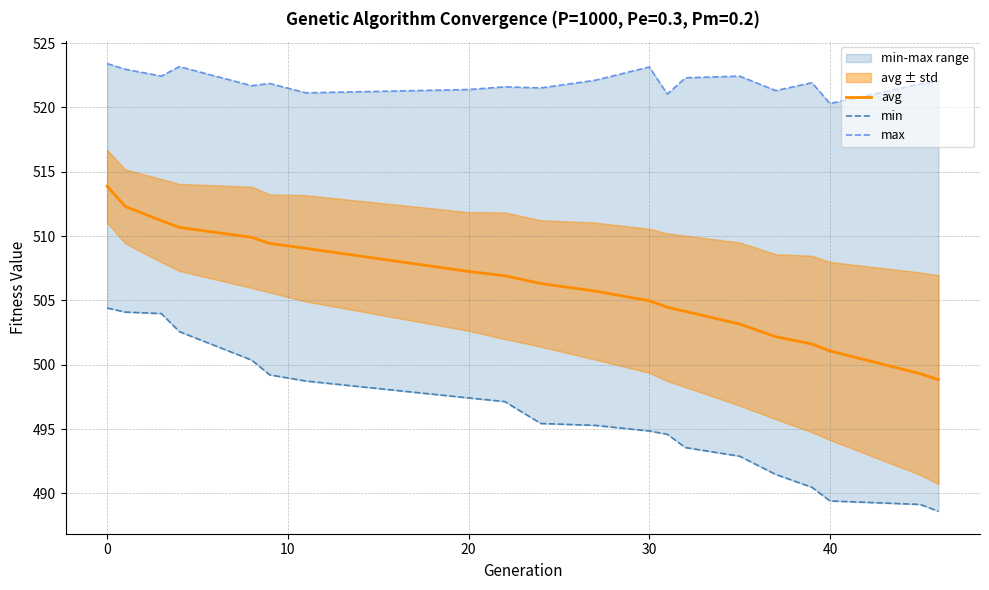

What is the sum of all avg values?

10122.5